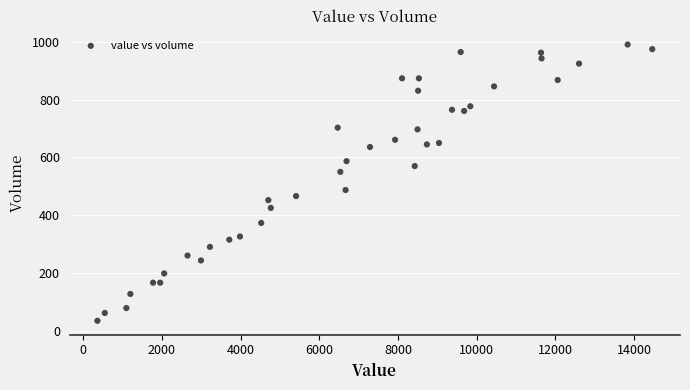

What Y value in the scatter plot is closest to 512?

487